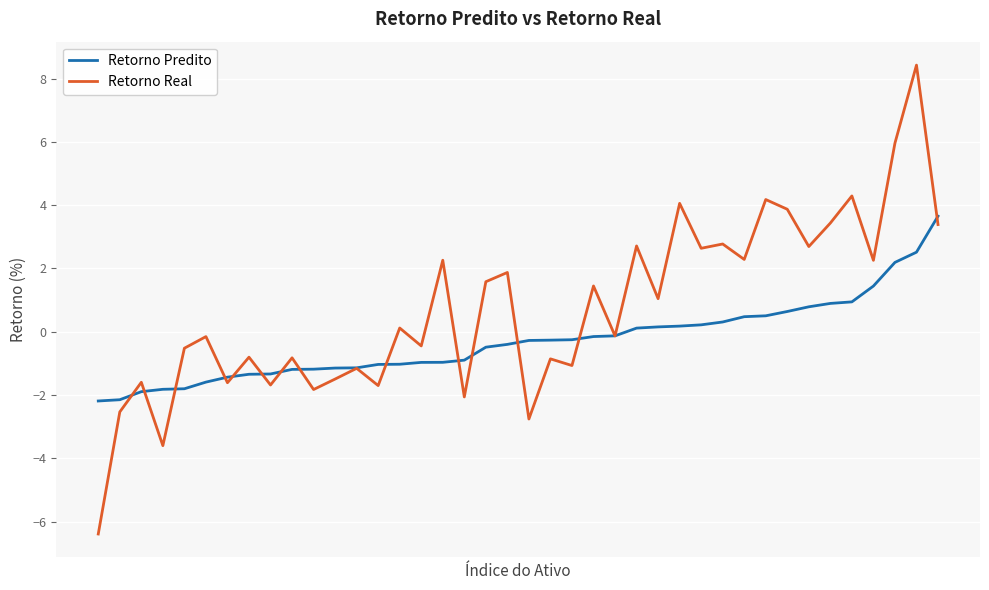

Which series has the widest spread of values?

Retorno Real